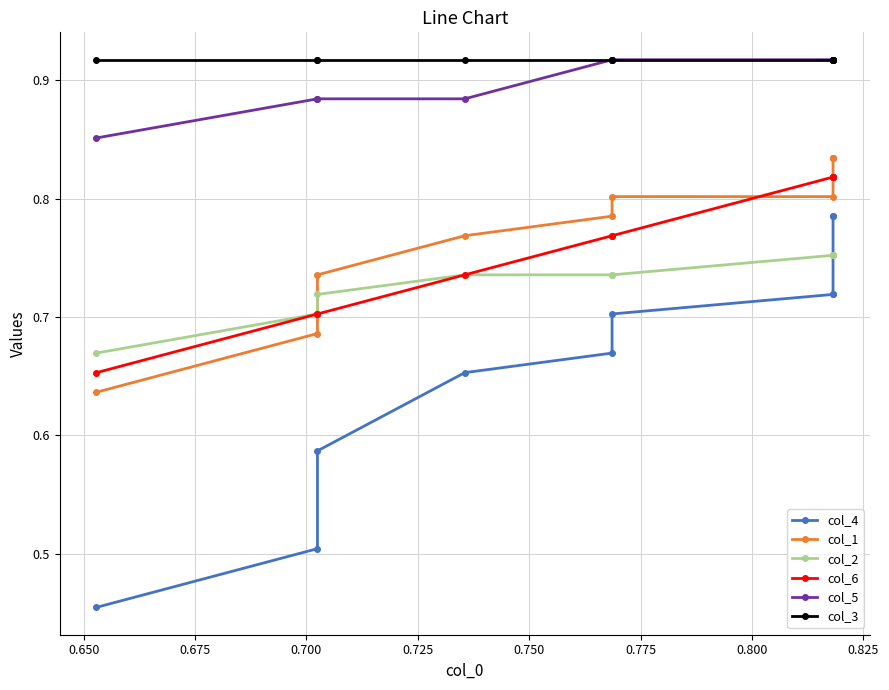

The col_1 series shows 1.4 at 0.850. True or false?

False